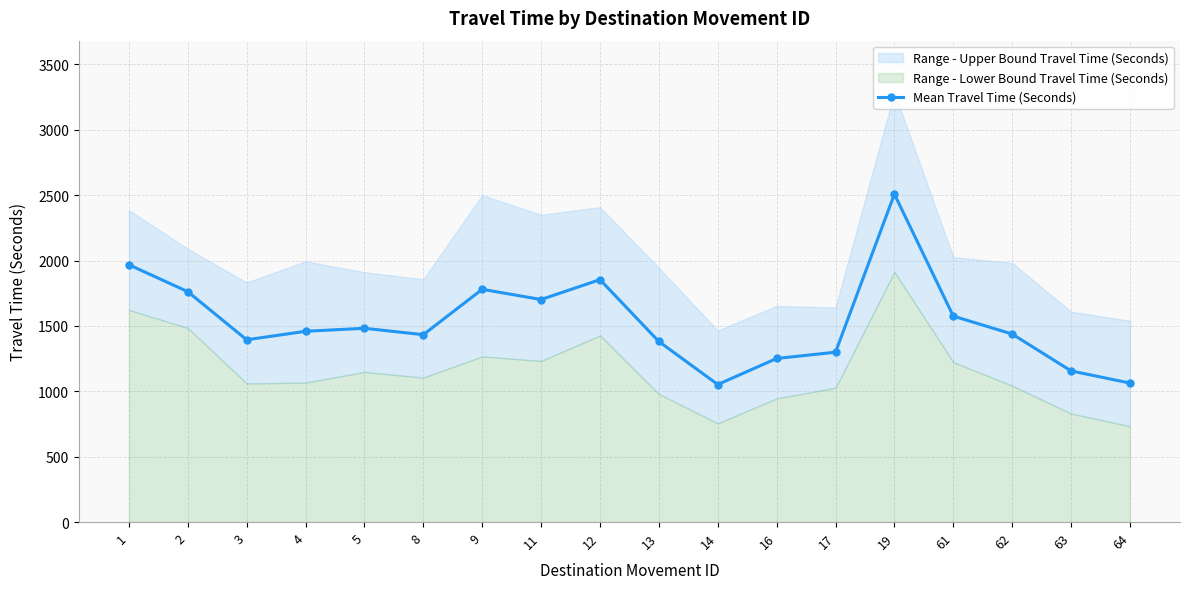

What is the difference between the maximum and minimum values?

1456